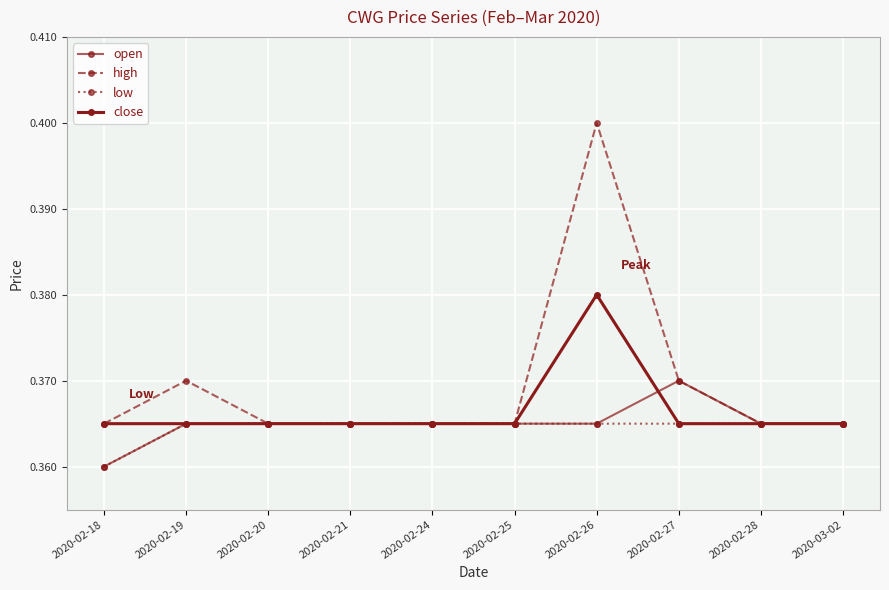

Does the chart have visible grid lines?

Yes